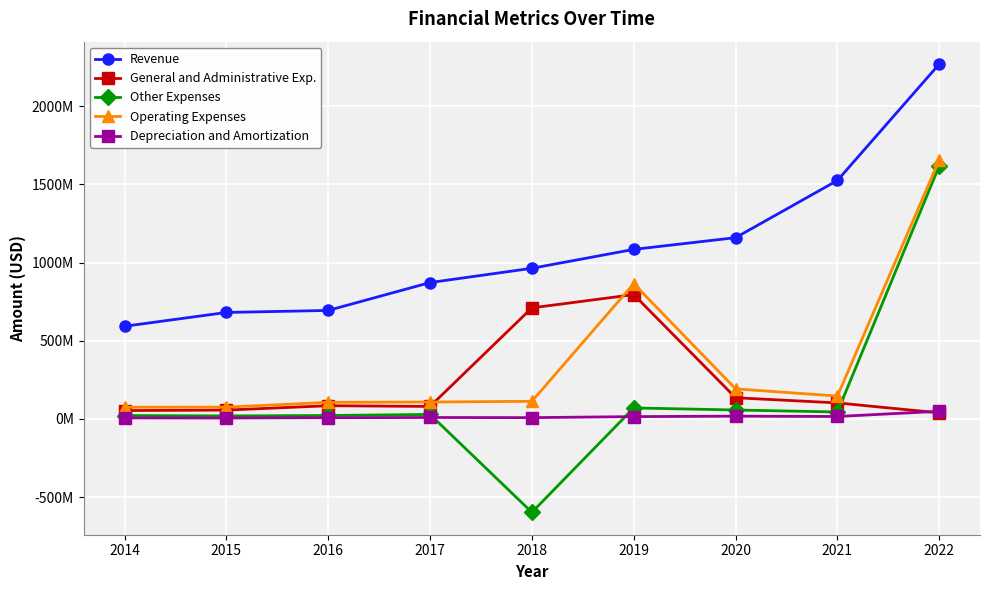

What are all the series names shown in the legend?

Revenue, General and Administrative Exp., Other Expenses, Operating Expenses, Depreciation and Amortization